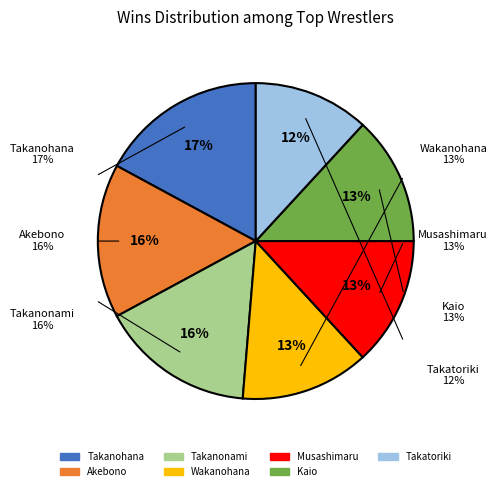

Does any single category account for the majority?

No